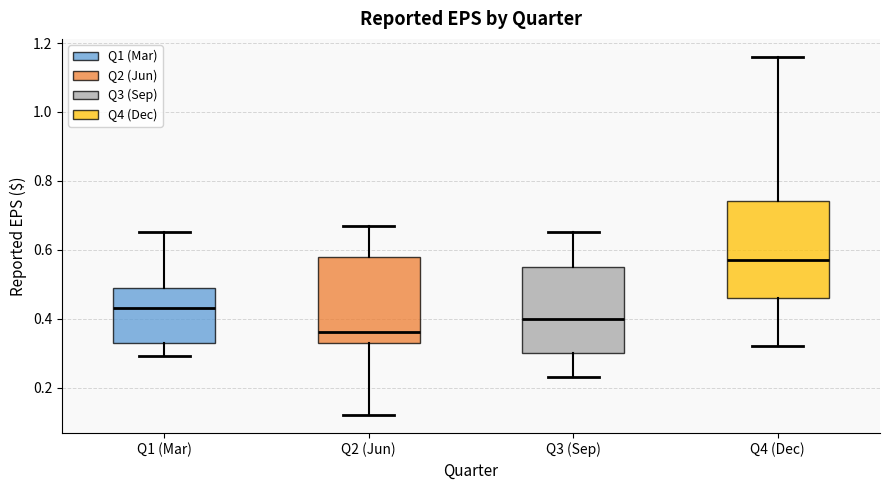

Where does the lower whisker of the box for Q4 (Dec) end on the y-axis? The values are not printed on the chart, so give them approximately, as read against the axis.

0.32